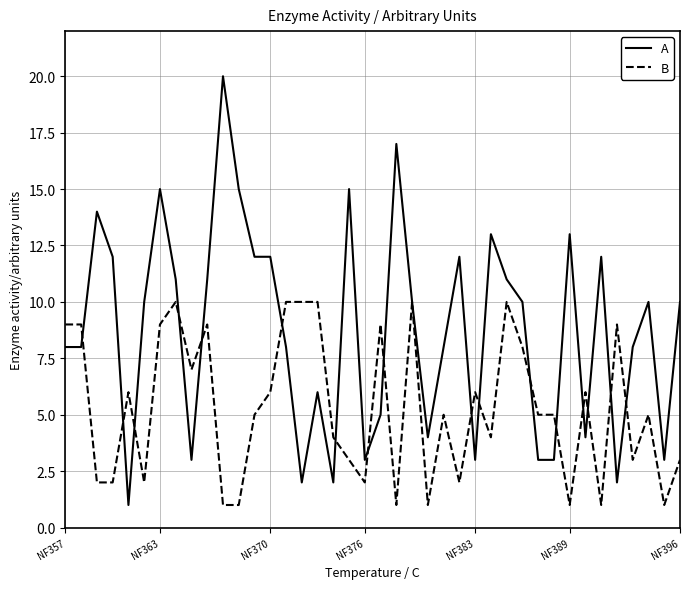

What is the maximum value shown in the chart?

20